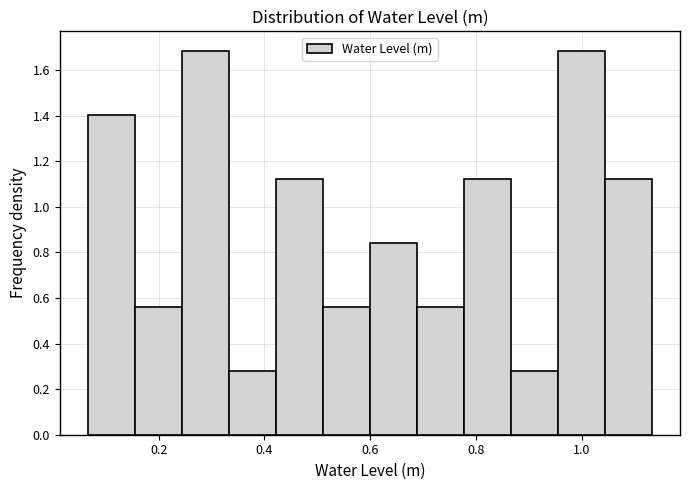

How tall is the bar that spans 0.06 to 0.16 on the x-axis? Neither the bar edges nor the heights are printed on the chart, so give them approximately, as read against the axes.

1.40